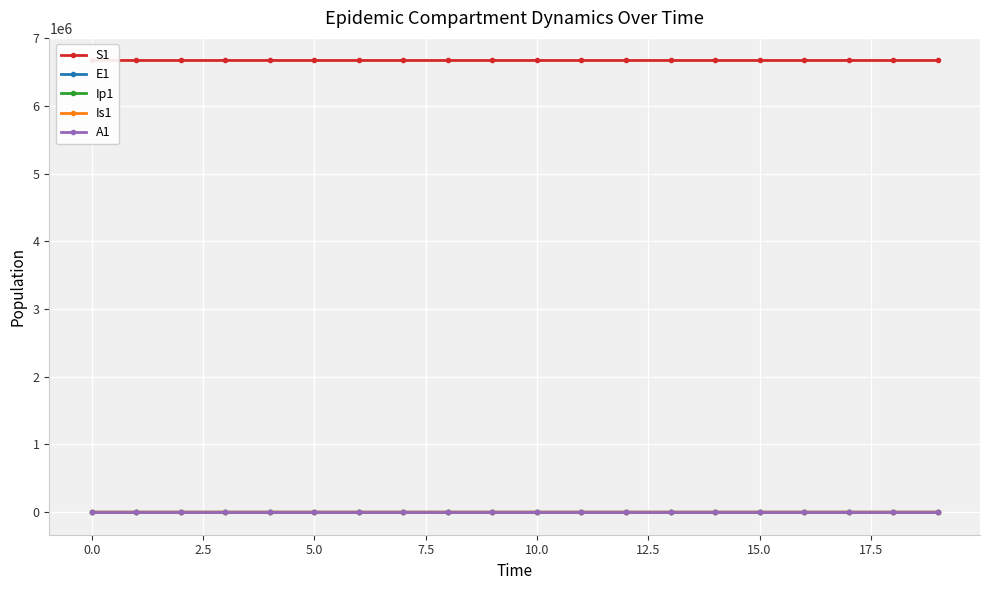

How many values in the A1 series exceed 0?

19